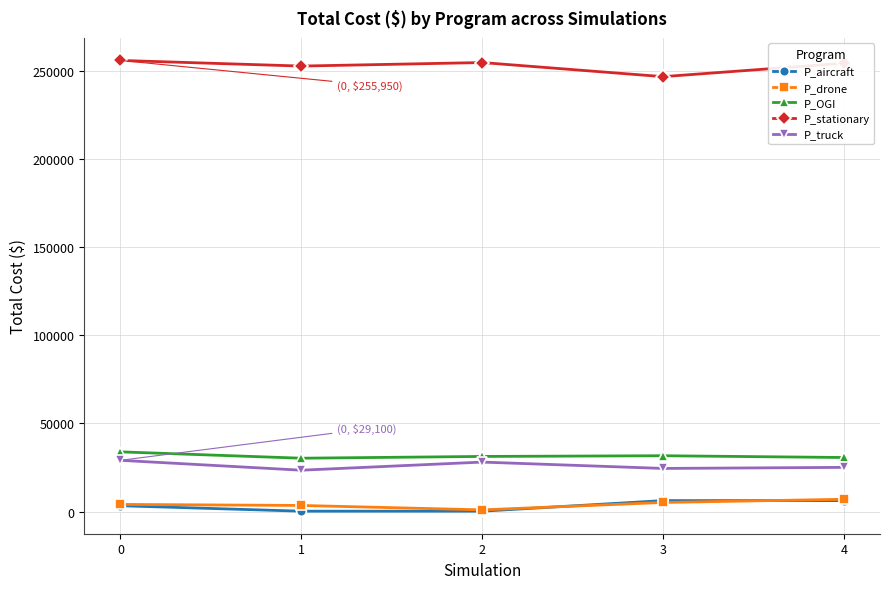

How many times do P_drone and P_aircraft cross each other?

2